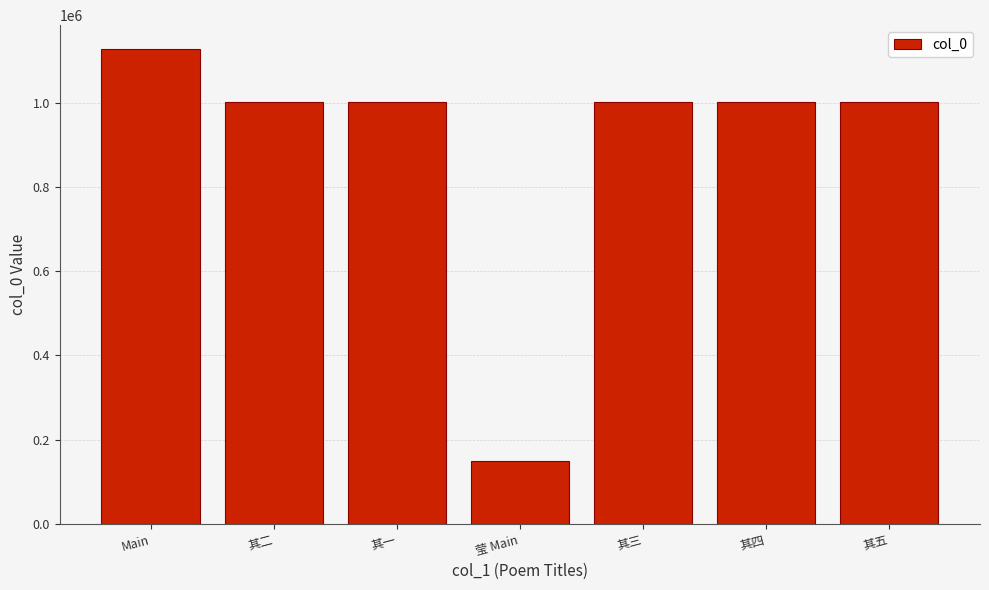

Is it true that the value at 其三 is 1001411?

True